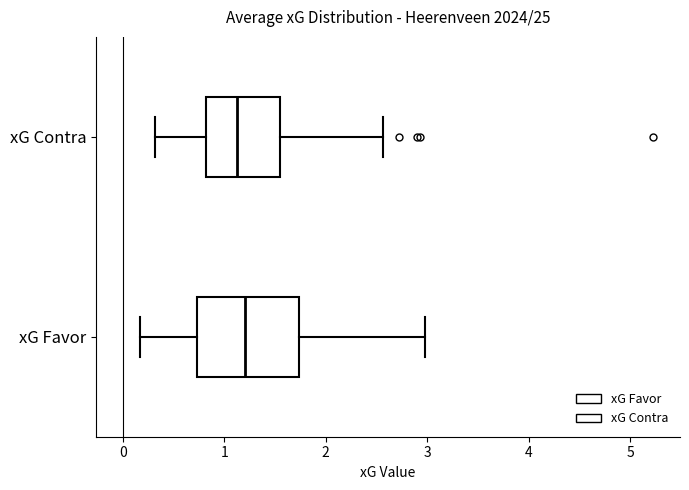

Reading bottom to top, transcribe this box plot: for each box, give where its median line is, the range the box spans, and where its two whiskers end, as read against the x-axis. The values are not printed on the chart, so give them approximately, as read against the axis.

xG Favor: median 1.2, box 0.7 to 1.7, whiskers 0.2 to 3.0
xG Contra: median 1.1, box 0.8 to 1.5, whiskers 0.3 to 2.6